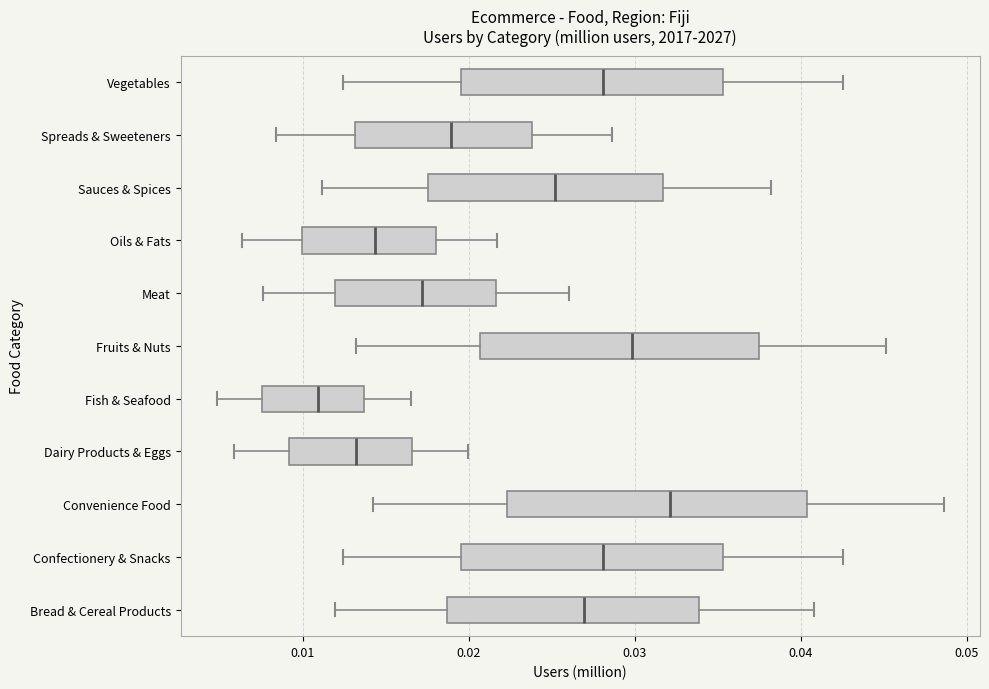

Which box is the widest, from its left edge to its right edge?

Convenience Food